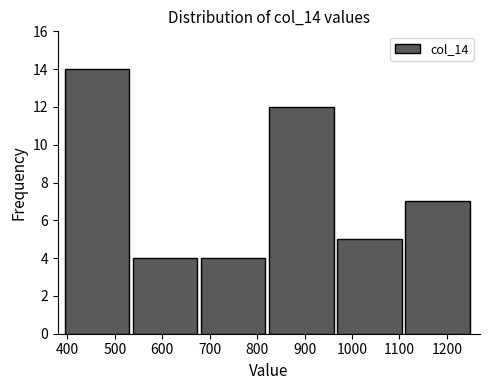

Reading left to right, list every bar in this chart as the range it spans on the x-axis followed by its height. Neither the bar edges nor the heights are printed on the chart, so give them approximately, as read against the axes.

390 to 540: 14
540 to 680: 4
680 to 820: 4
820 to 970: 12
970 to 1110: 5
1110 to 1260: 7